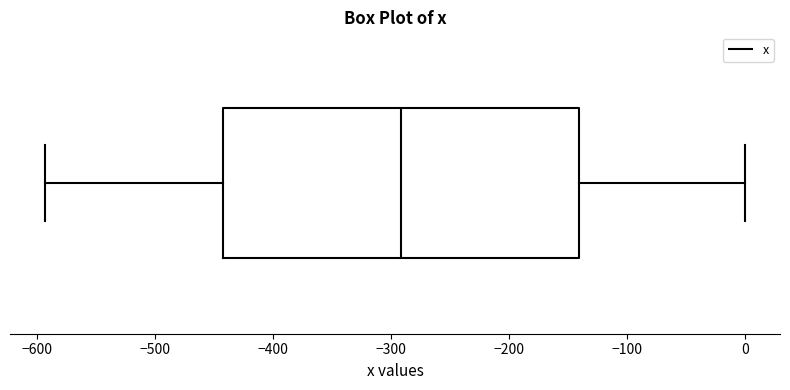

Transcribe this box plot: give where the median line is, the range the box spans, and where the two whiskers end, as read against the x-axis. The values are not printed on the chart, so give them approximately, as read against the axis.

median -290, box -440 to -140, whiskers -590 to 0